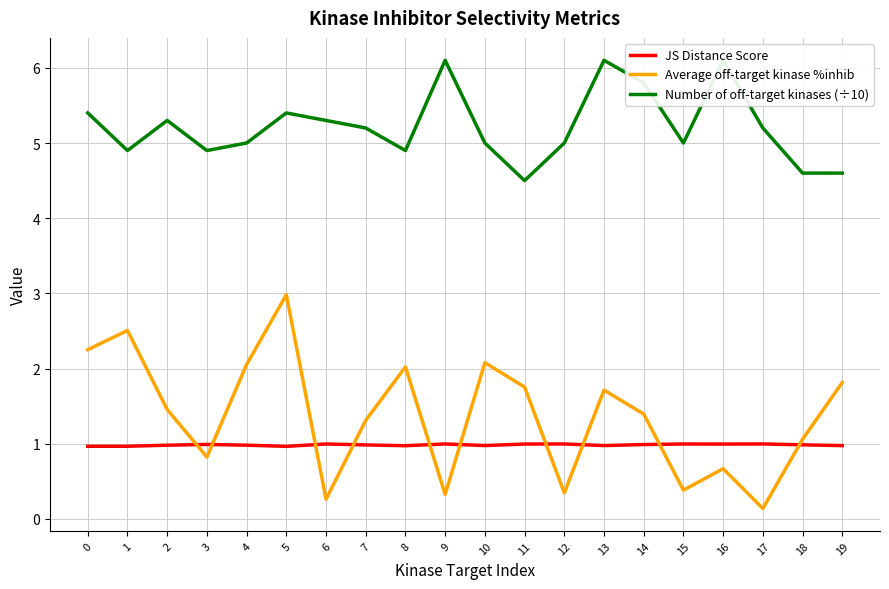

At which category does Number of off-target kinases (÷10) reach its first local peak?

2